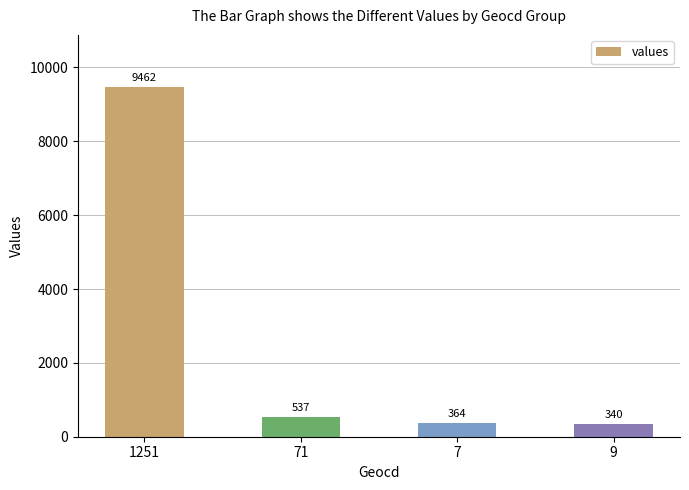

What is the greatest value displayed?

9462